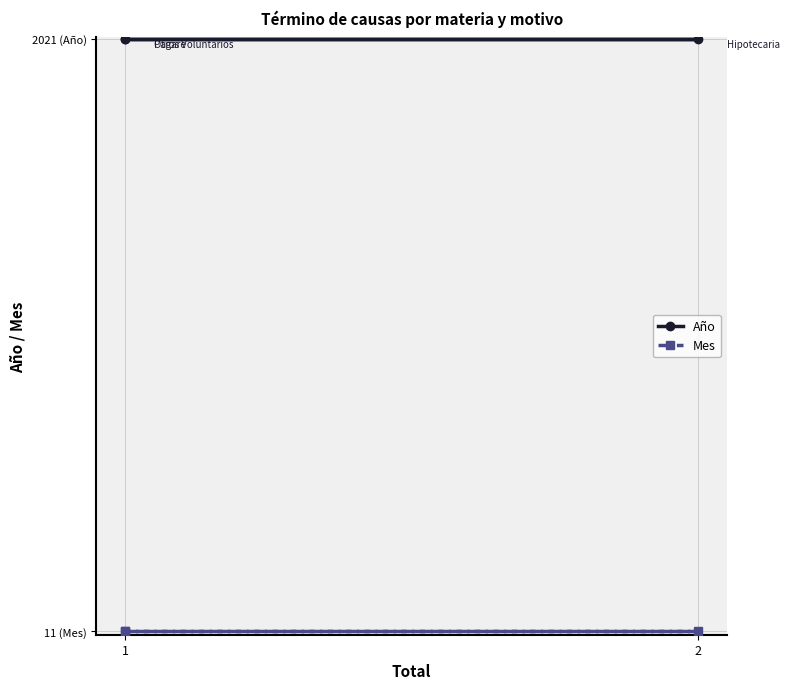

Which category has the highest value in the Año series?

1